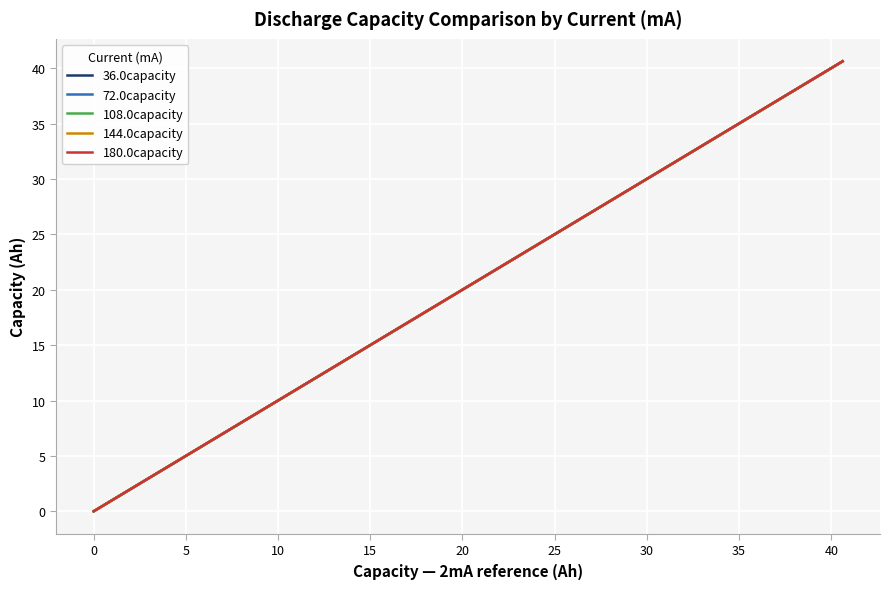

Which series has the widest spread of values?

180.0capacity